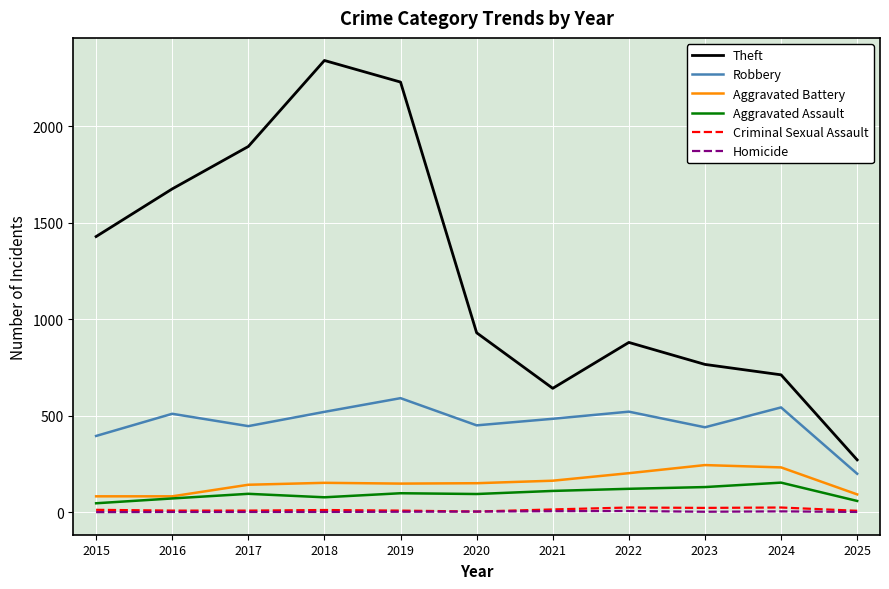

The Theft series shows 1602 at 2018. True or false?

False